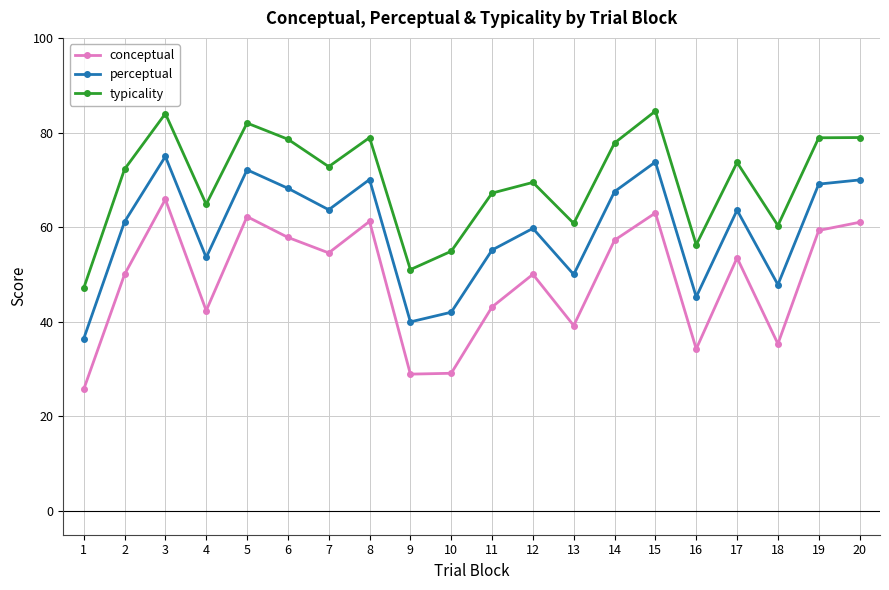

What is the smallest value displayed?

25.7